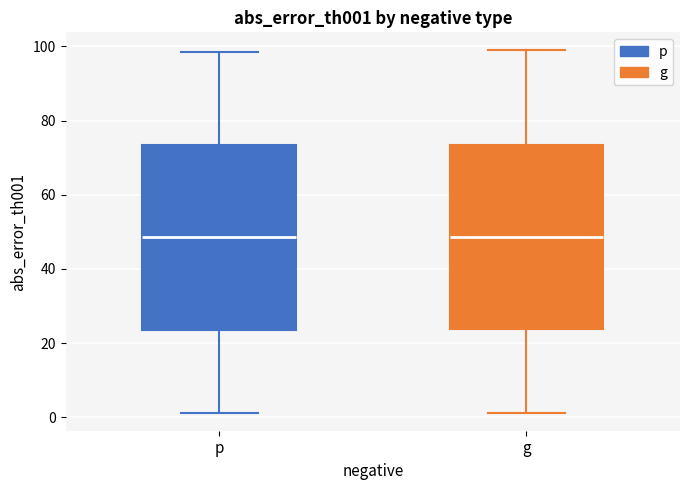

Reading left to right, transcribe this box plot: for each box, give where its median line is, the range the box spans, and where its two whiskers end, as read against the y-axis. The values are not printed on the chart, so give them approximately, as read against the axis.

p: median 48, box 24 to 74, whiskers 2 to 98
g: median 48, box 24 to 74, whiskers 2 to 98